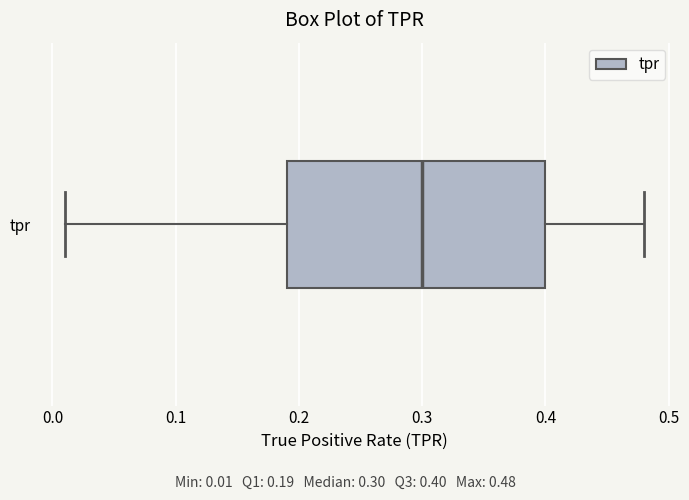

Transcribe this box plot: give where the median line is, the range the box spans, and where the two whiskers end, as read against the x-axis. The values are not printed on the chart, so give them approximately, as read against the axis.

median 0.30, box 0.19 to 0.40, whiskers 0.01 to 0.48